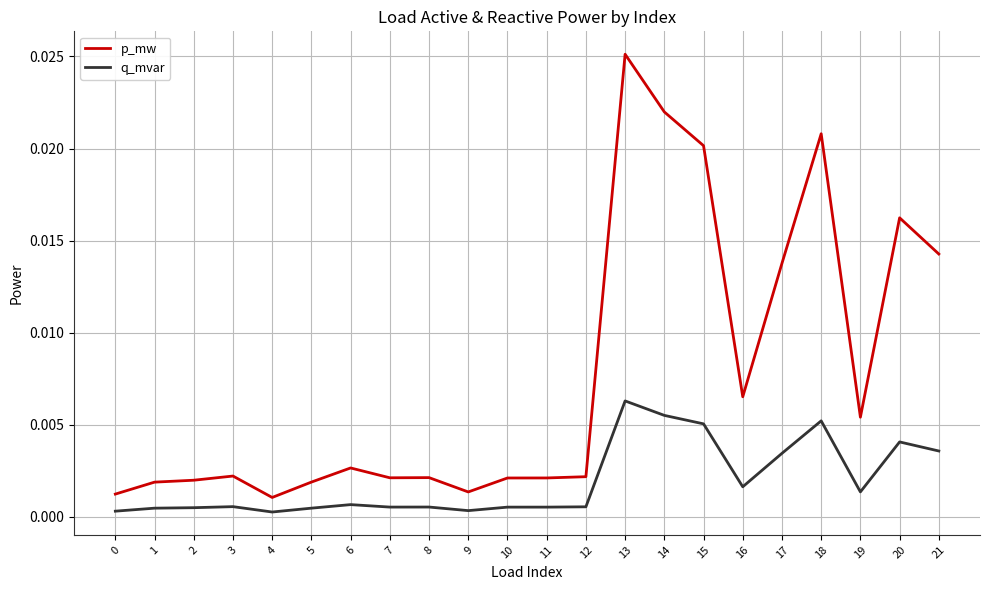

Is it true that q_mvar equals 0.0 at 21?

True